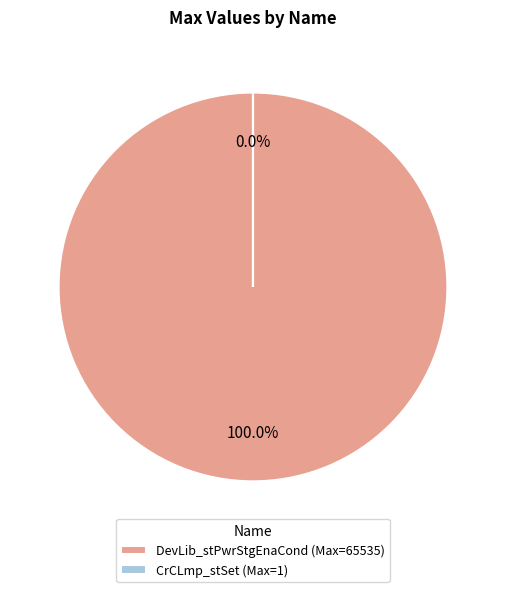

To the nearest percent, what percentage of the pie is DevLib_stPwrStgEnaCond?

100%